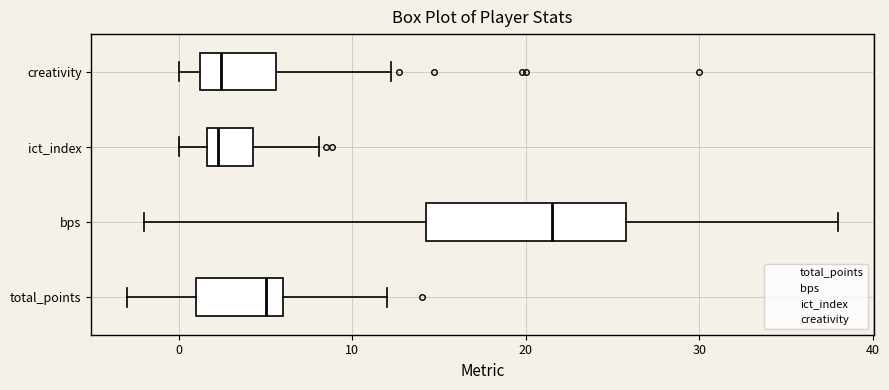

Comparing the boxes themselves (not the whiskers), which one is the widest?

bps